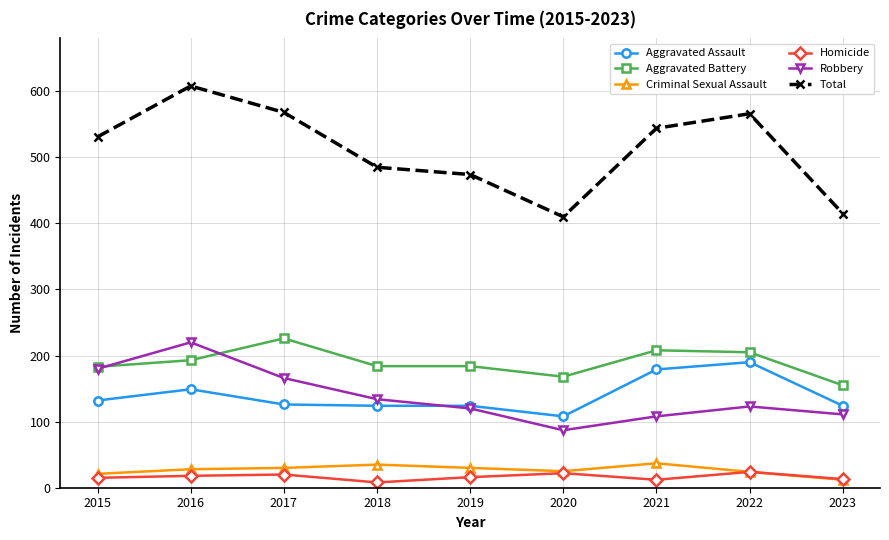

What is the difference between the maximum and minimum values in the Aggravated Battery series?

71